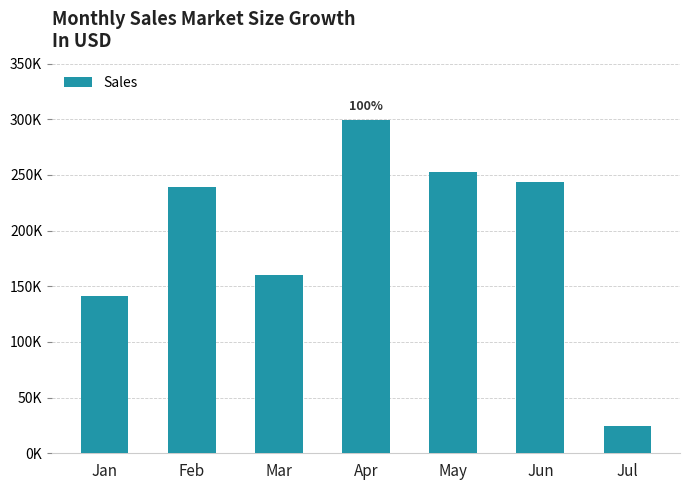

The value at Jun is 243748.6. True or false?

True